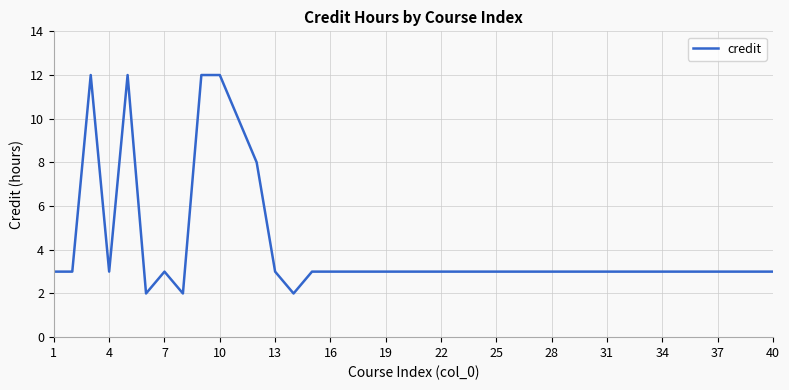

What is the difference between the maximum and minimum values?

10